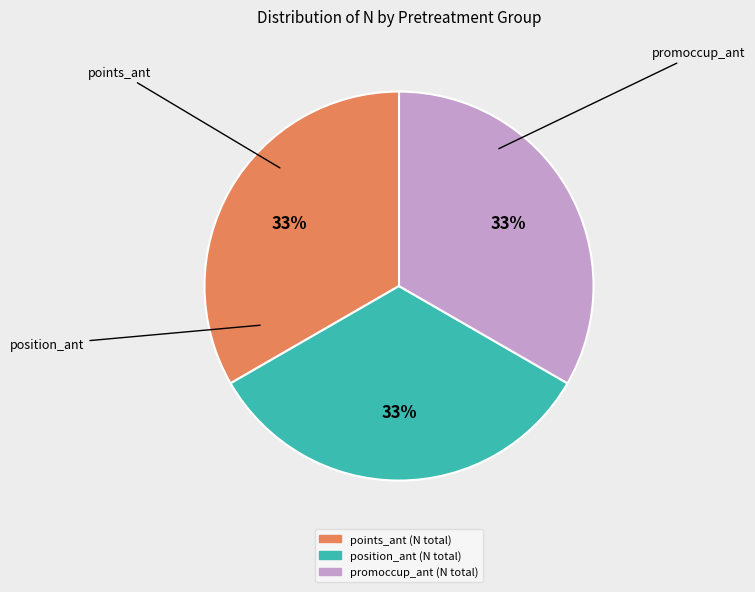

Does any single category account for the majority?

No